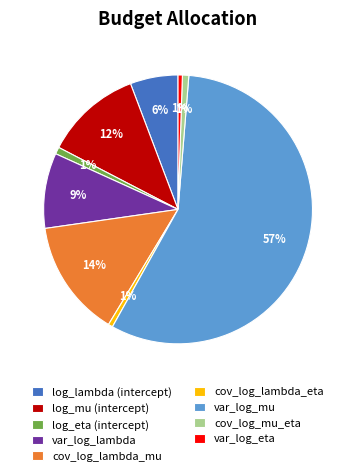

To the nearest percent, what percentage of the pie is log_eta (intercept)?

1%